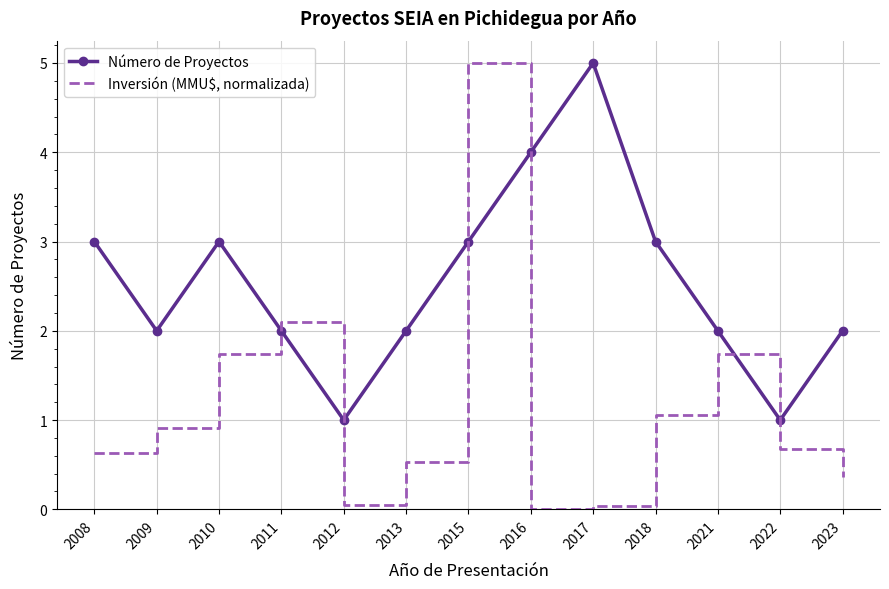

What is the total value across all series at 2021?

3.7